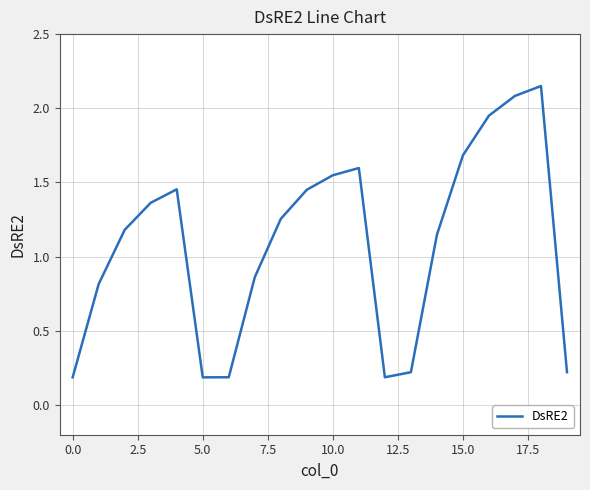

Does the chart have visible grid lines?

Yes